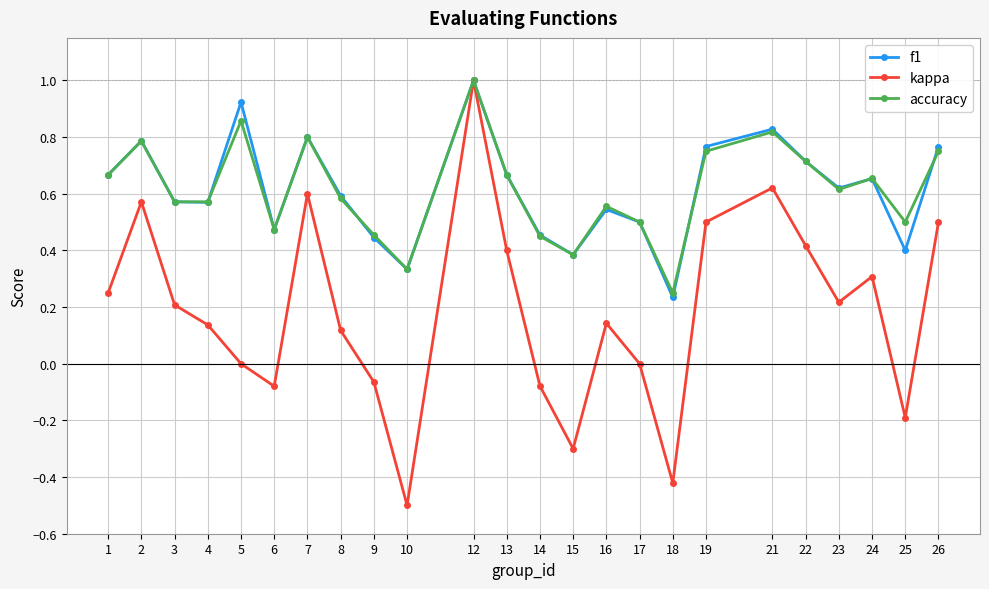

Which category has the highest value in the accuracy series?

12